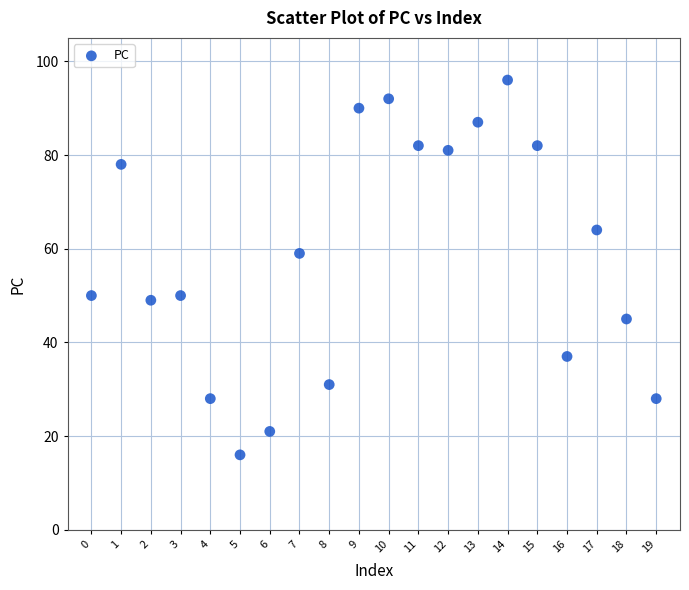

What Y value in the scatter plot is closest to 56?

59